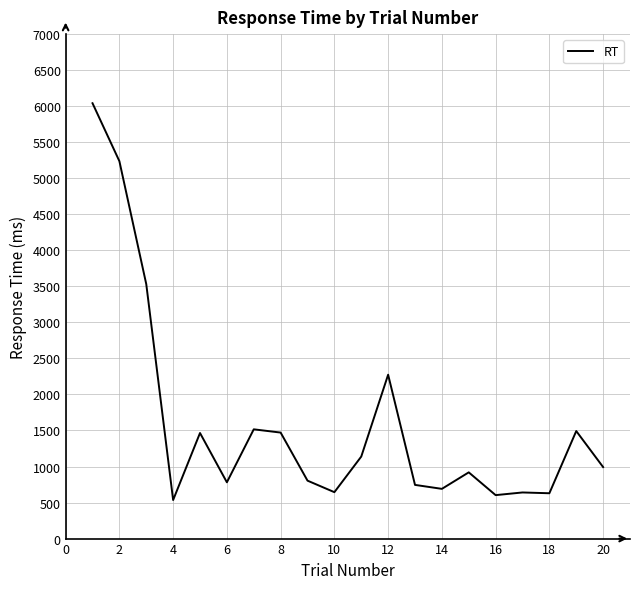

Does the chart have visible grid lines?

Yes